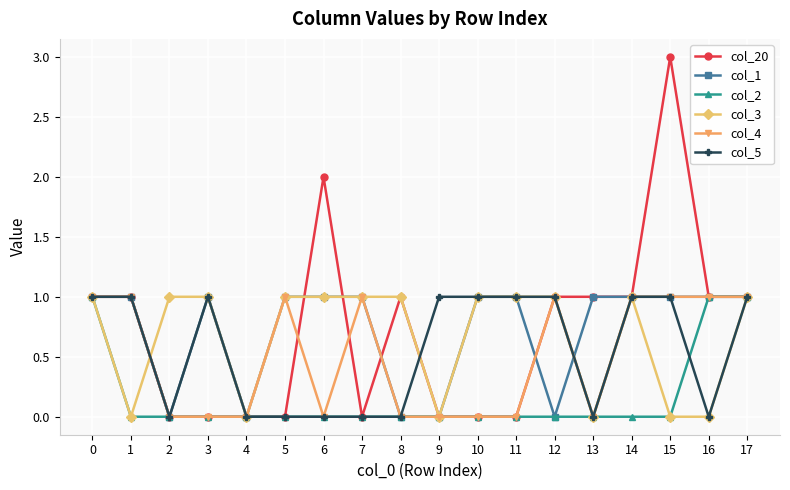

What is the difference between the highest and lowest values at 15?

3